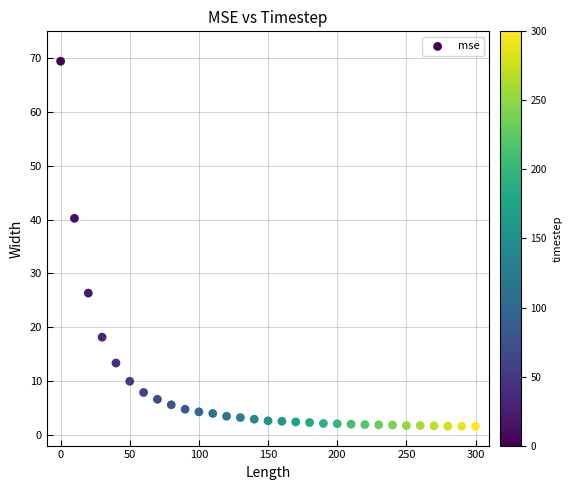

What is the range of X values (max minus min)?

300.0